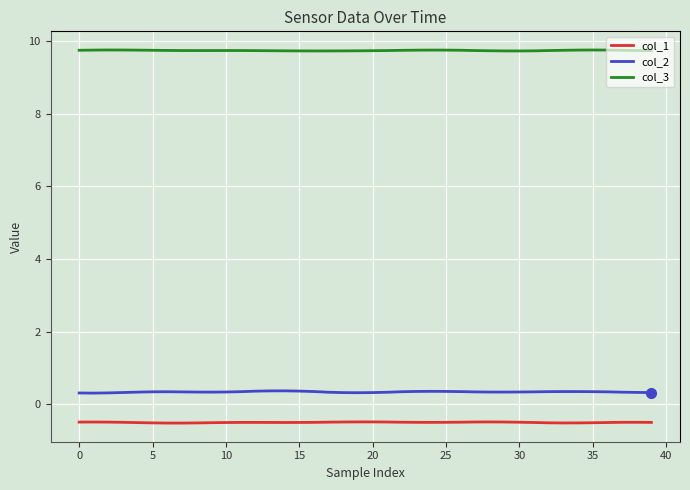

What is the smallest value displayed?

-0.5